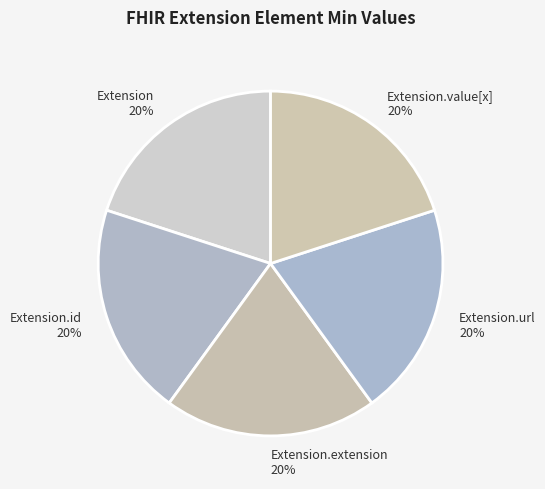

Is there a majority slice in this chart?

No